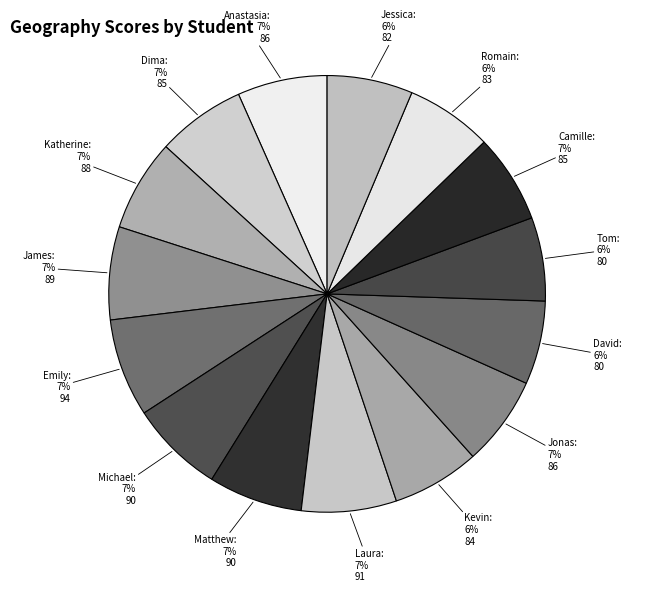

Which has a higher value, Jessica or Matthew?

Matthew